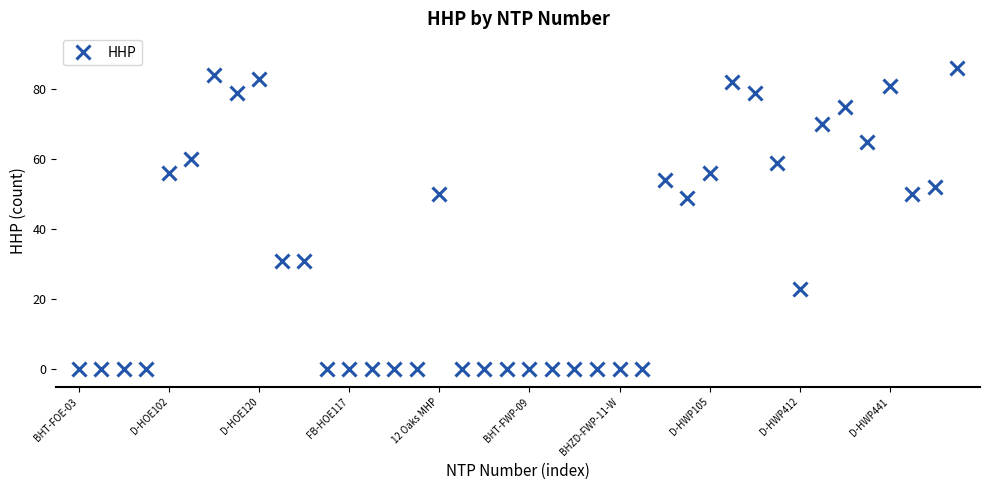

True or false: there are more than 1 points higher than both neighbors.

True